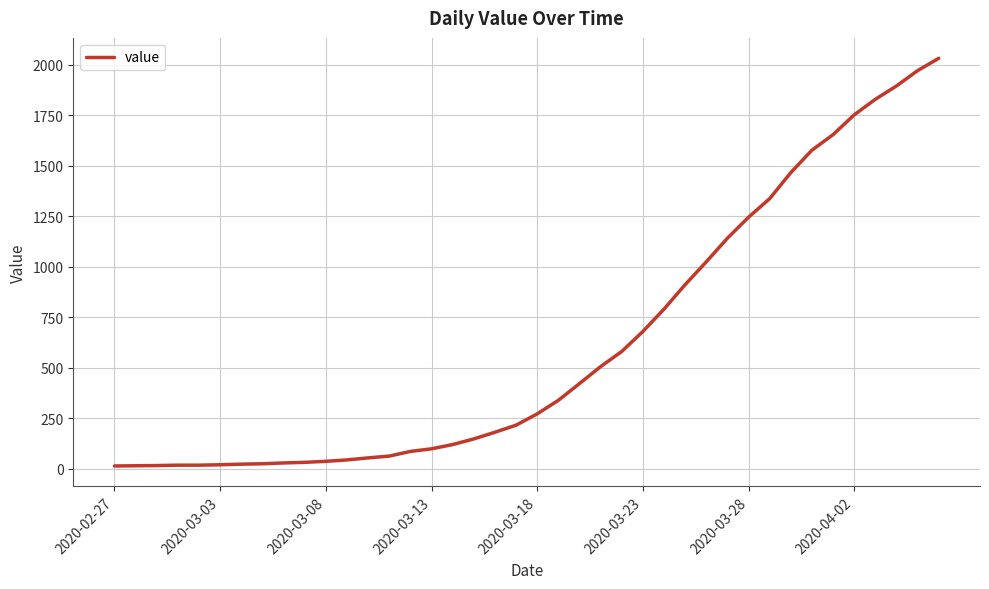

What is the difference between the maximum and minimum values?

2019